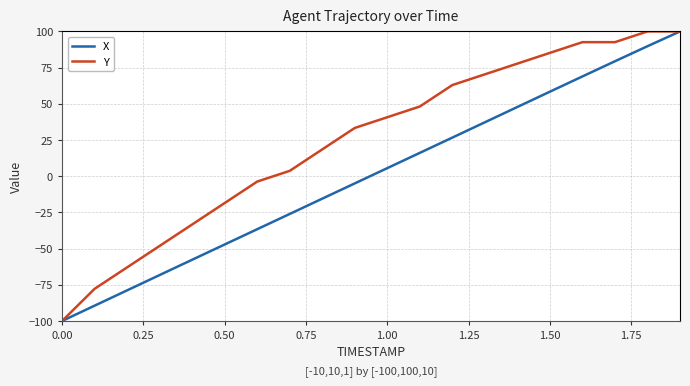

List the series in order of their overall mean, lowest first.

X, Y